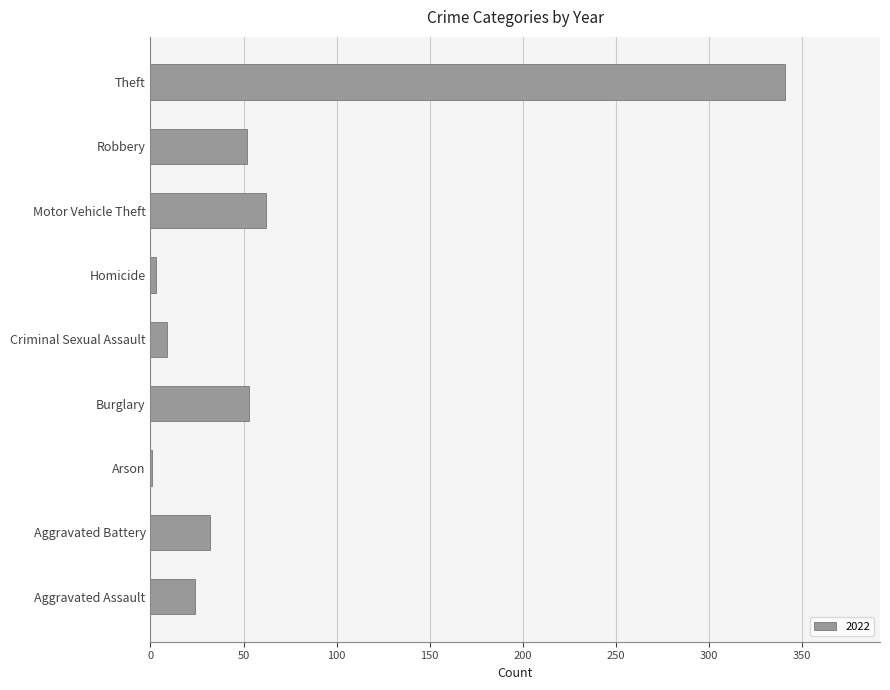

Which has a higher value, Aggravated Assault or Robbery?

Robbery